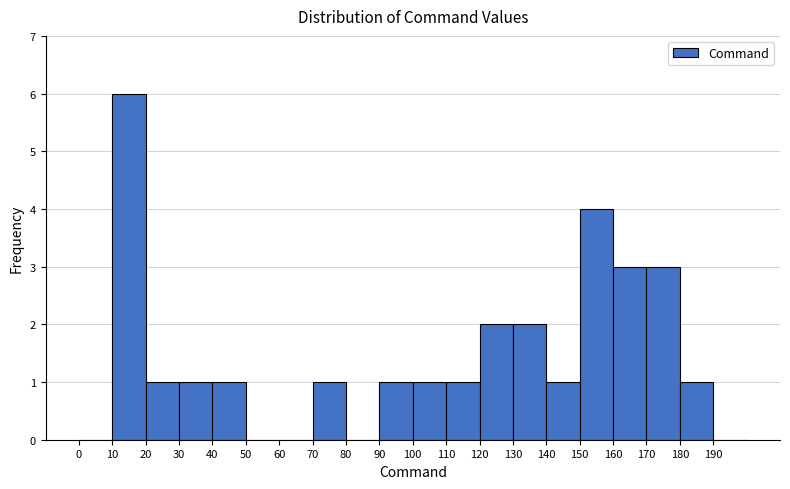

Reading left to right, list every bar in this chart as the range it spans on the x-axis followed by its height. The values are not printed on the chart, so give them approximately, as read against the axis.

0 to 10: 0
10 to 20: 6
20 to 30: 1
30 to 40: 1
40 to 50: 1
50 to 60: 0
60 to 70: 0
70 to 80: 1
80 to 90: 0
90 to 100: 1
100 to 110: 1
110 to 120: 1
120 to 130: 2
130 to 140: 2
140 to 150: 1
150 to 160: 4
160 to 170: 3
170 to 180: 3
180 to 190: 1
190 to 200: 0